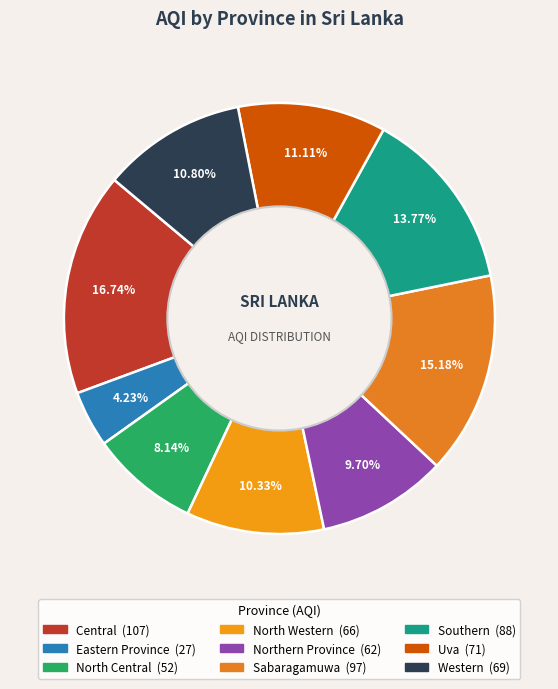

How many segments does this pie chart have?

9